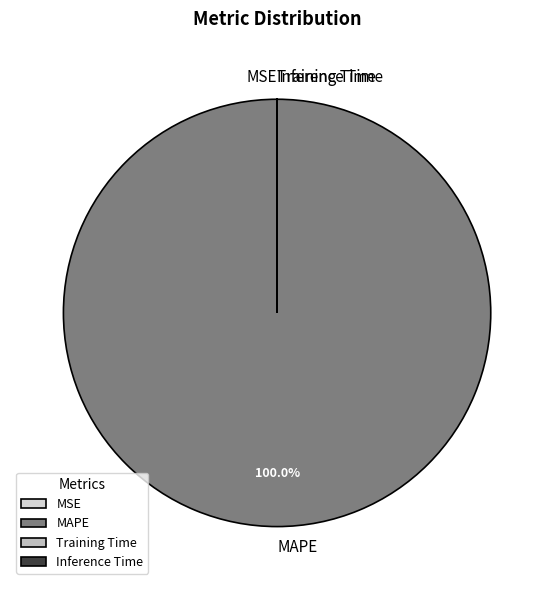

Does MAPE account for over 50% of the chart?

Yes